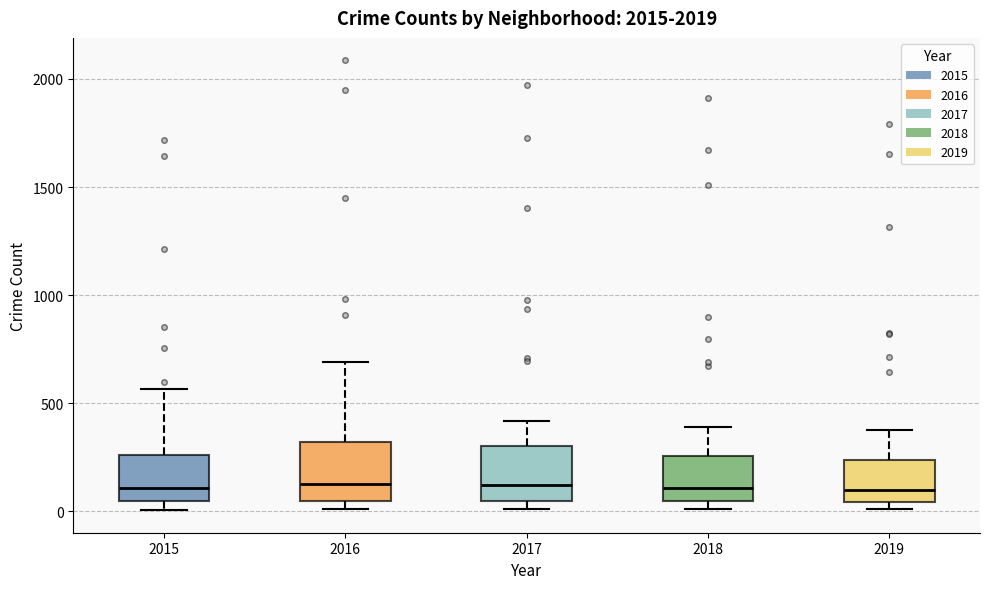

Reading left to right, transcribe this box plot: for each box, give where its median line is, the range the box spans, and where its two whiskers end, as read against the y-axis. The values are not printed on the chart, so give them approximately, as read against the axis.

2015: median 100, box 50 to 250, whiskers 0 to 550
2016: median 150, box 50 to 300, whiskers 0 to 700
2017: median 100, box 50 to 300, whiskers 0 to 400
2018: median 100, box 50 to 250, whiskers 0 to 400
2019: median 100, box 50 to 250, whiskers 0 to 400